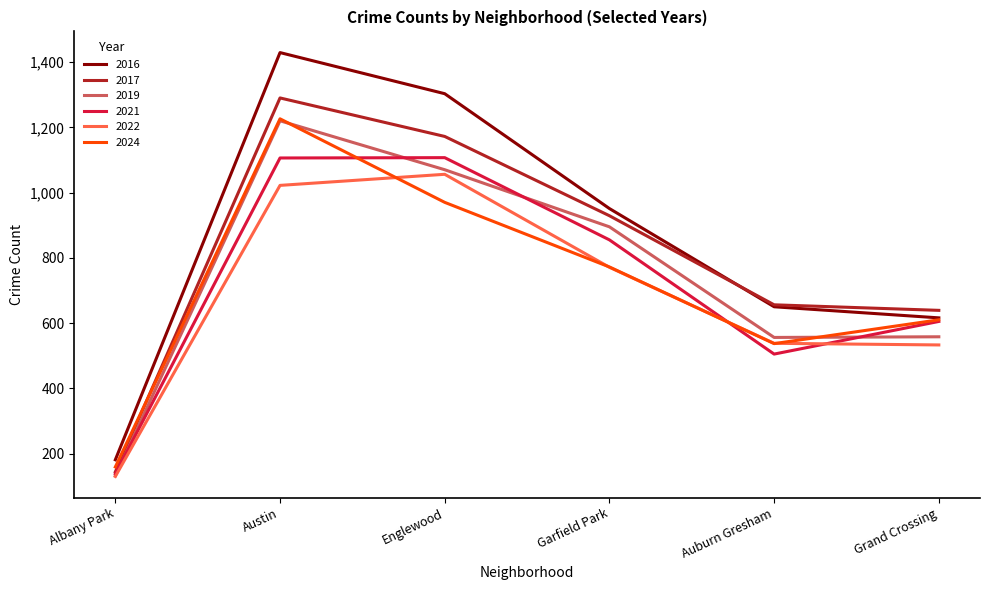

The 2022 series shows 771 at Garfield Park. True or false?

True